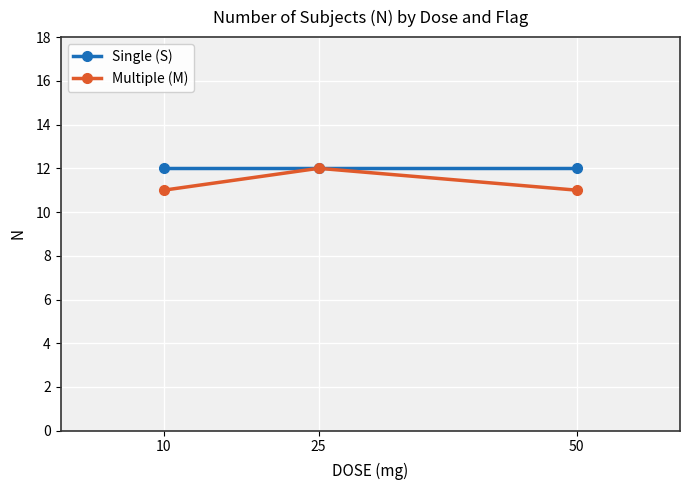

Reading right to left, what are all the values shown in this chart?

Single (S): 50=12	25=12	10=12
Multiple (M): 50=11	25=12	10=11